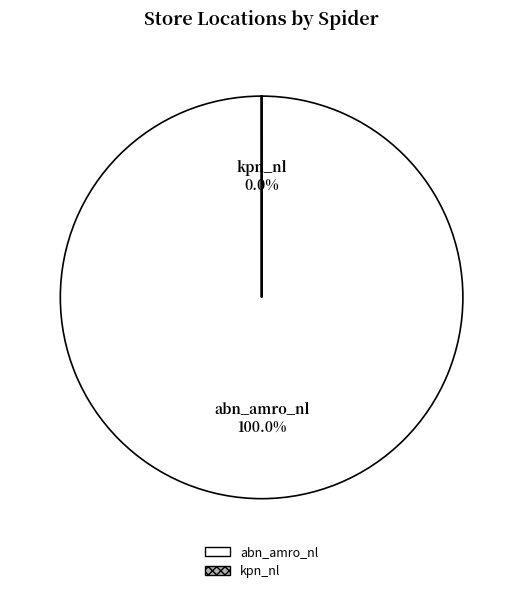

Is there a majority slice in this chart?

Yes